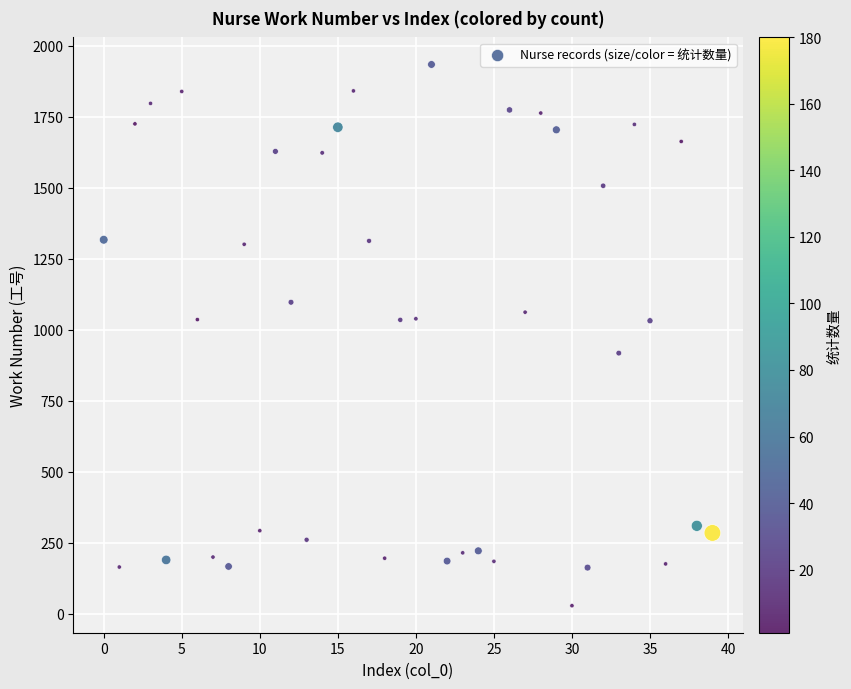

What is the range of Y values (max minus min)?

1905